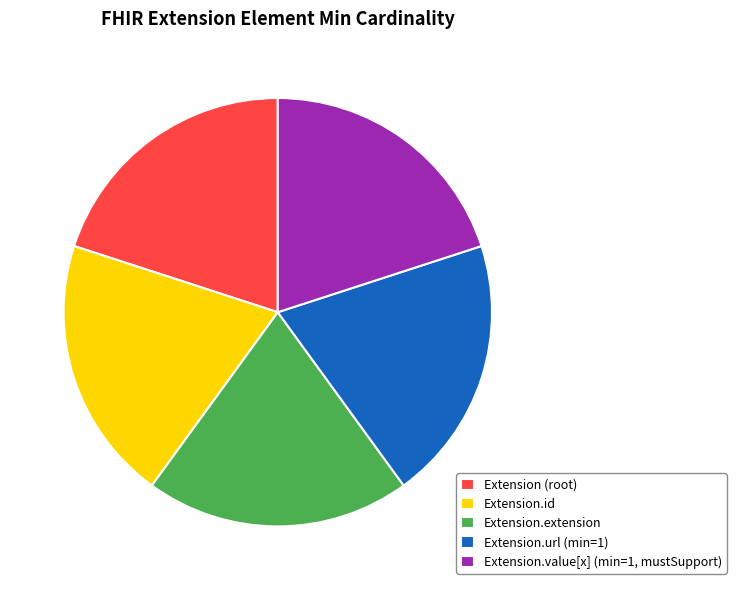

Does Extension.extension represent more than half of the total?

No